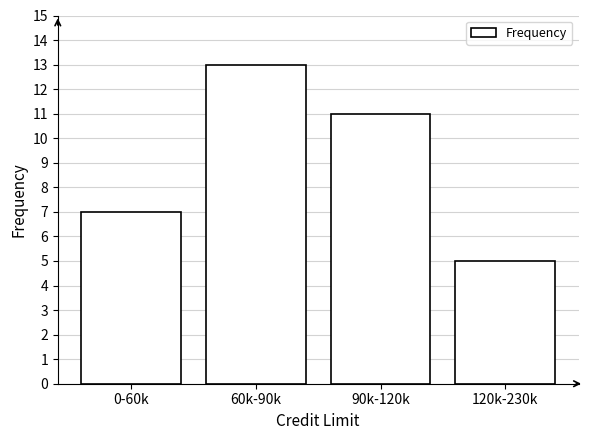

Reading left to right, what are all the values shown in this chart?

7	13	11	5